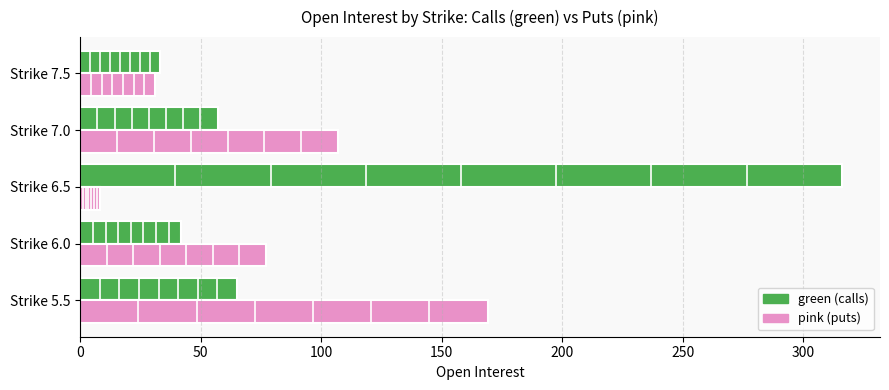

Rank the series by their maximum value, from lowest to highest.

pink (puts), green (calls)